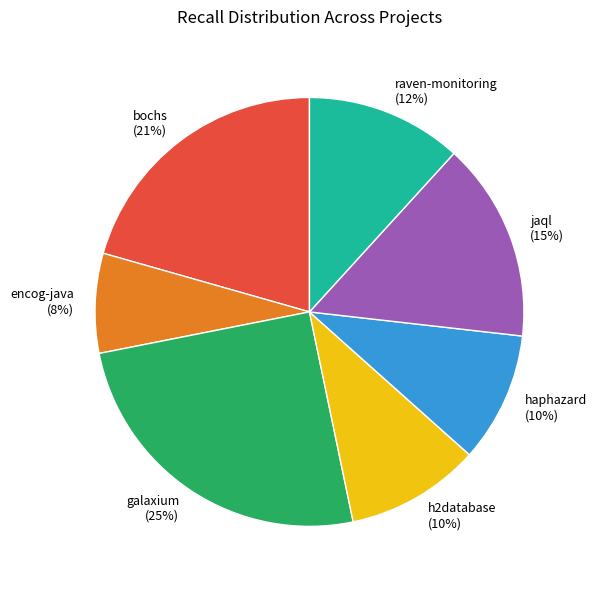

To the nearest percent, what is the average slice percentage?

14%